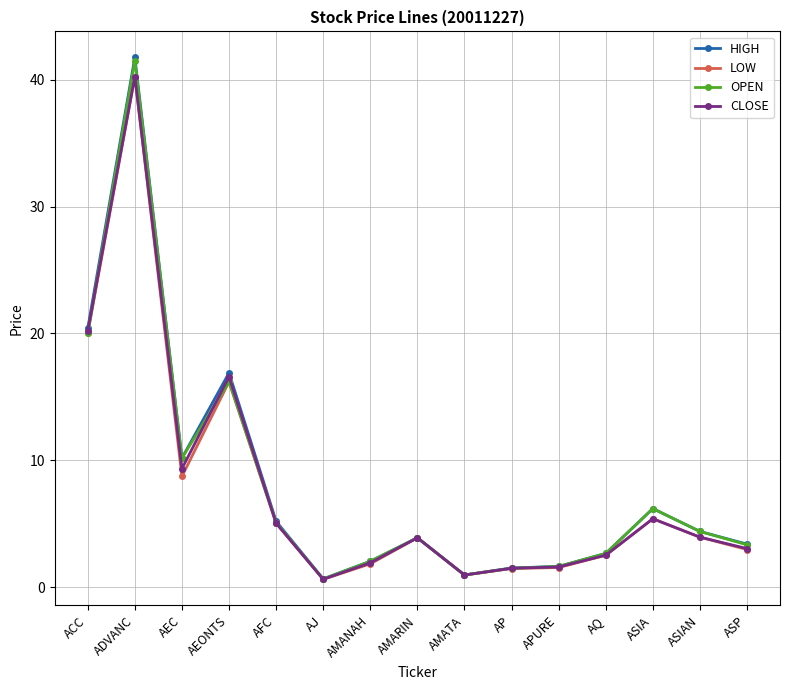

The value of OPEN at AMANAH is 2.0. True or false?

True